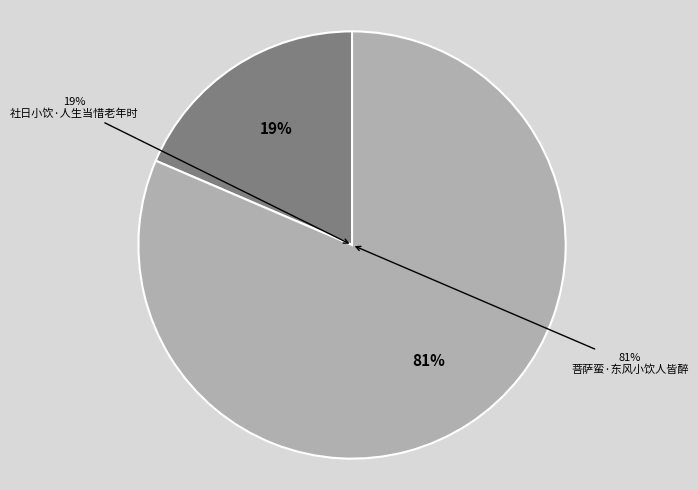

Which has a higher value, 社日小饮·人生当惜老年时 or 菩萨蛮·东风小饮人皆醉?

菩萨蛮·东风小饮人皆醉